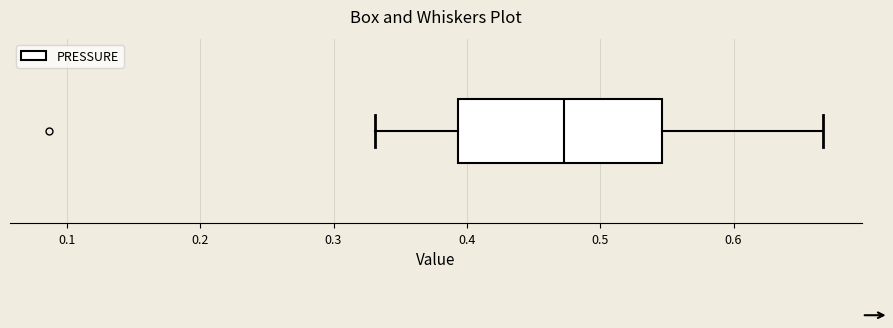

Where does the right whisker of the box end on the x-axis? The values are not printed on the chart, so give them approximately, as read against the axis.

0.67